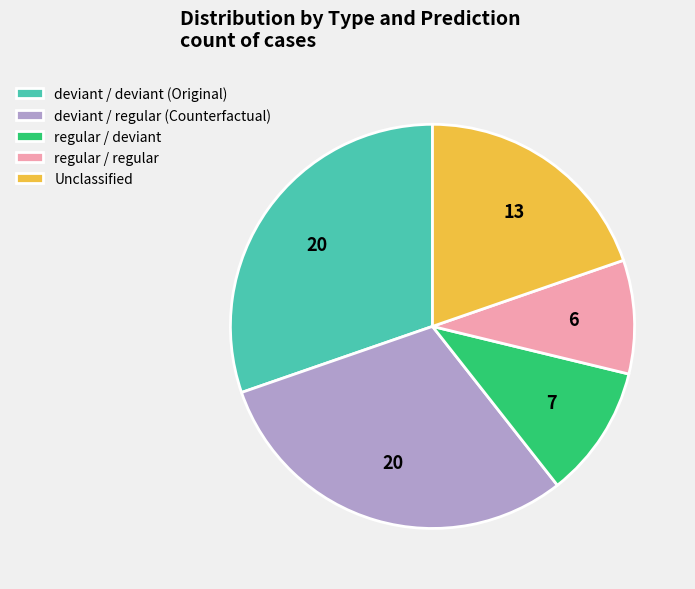

What is the ratio of the value at deviant / deviant (Original) to the value at Unclassified?

1.5